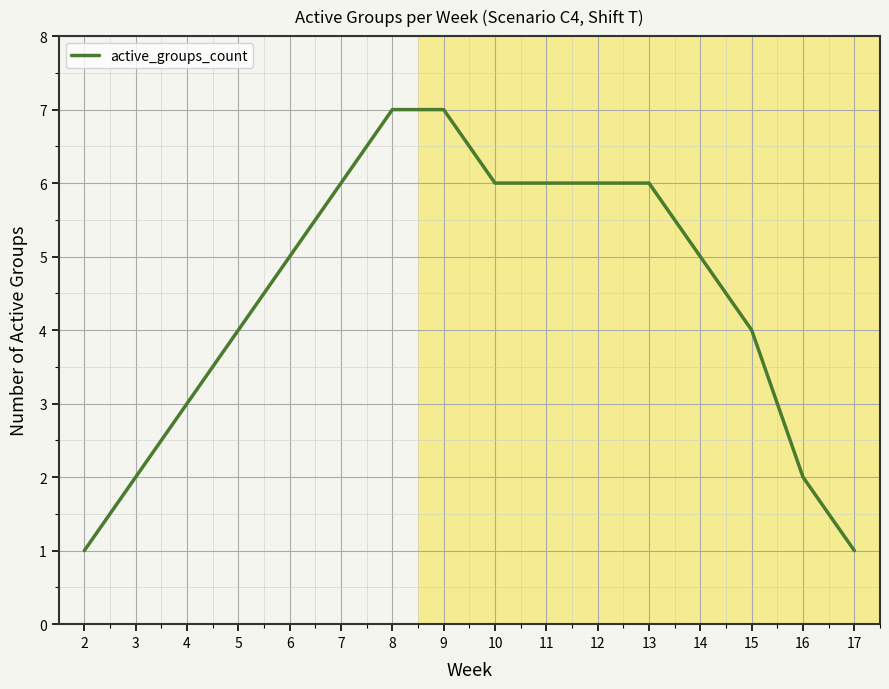

What is the greatest value displayed?

7